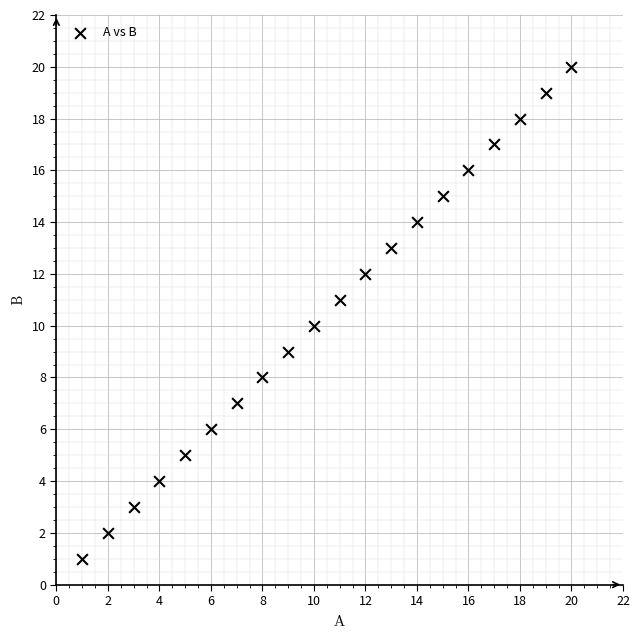

What is the range of X values (max minus min)?

19